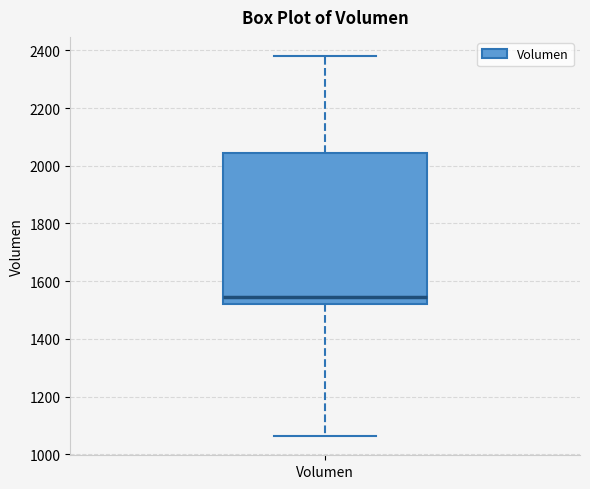

Where does the upper whisker of the box for Volumen end on the y-axis? The values are not printed on the chart, so give them approximately, as read against the axis.

2380